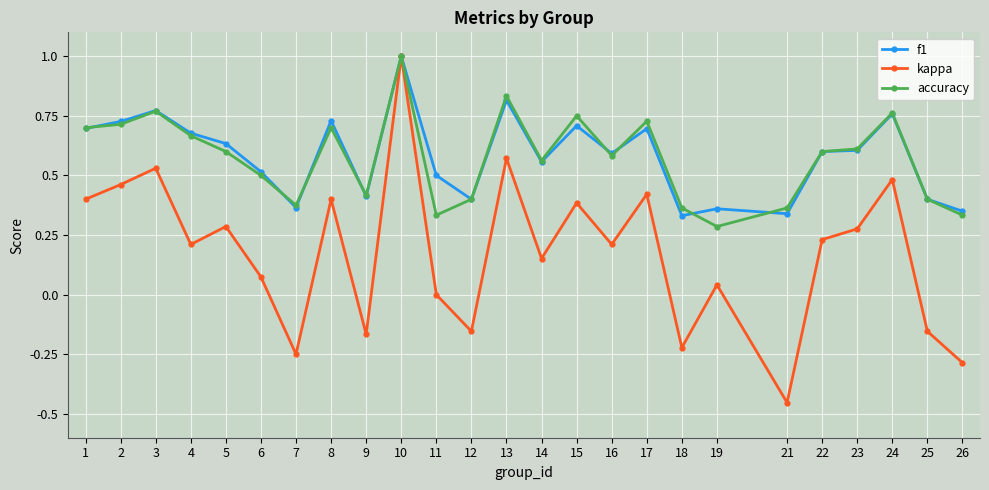

In kappa, how many points are lower than both neighbors (excluding endpoints)?

8